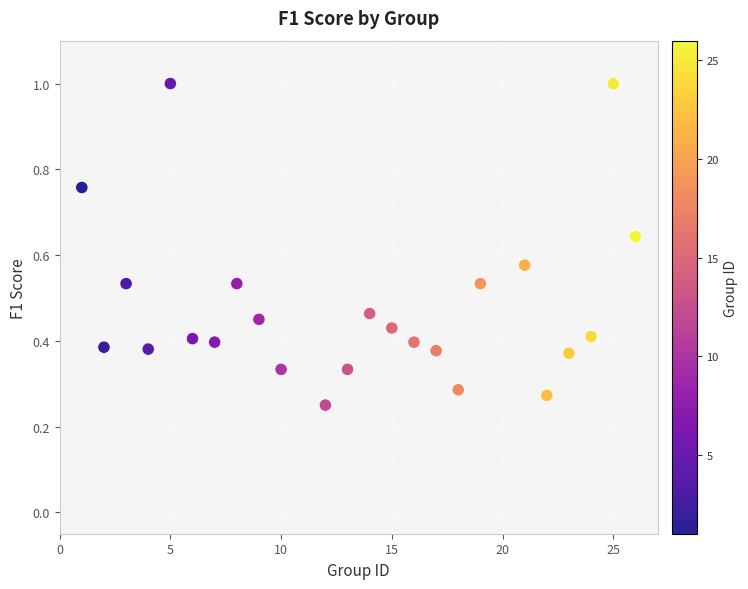

What is the range of X values (max minus min)?

25.0